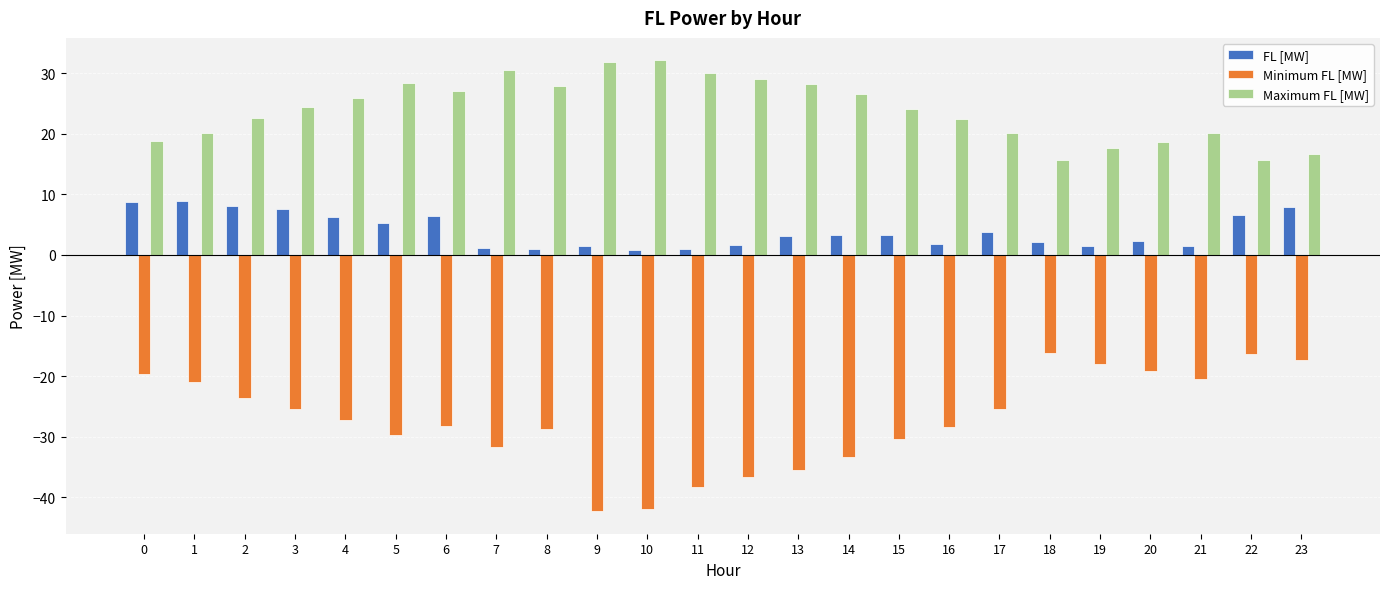

What is the sum of all FL [MW] values?

95.7